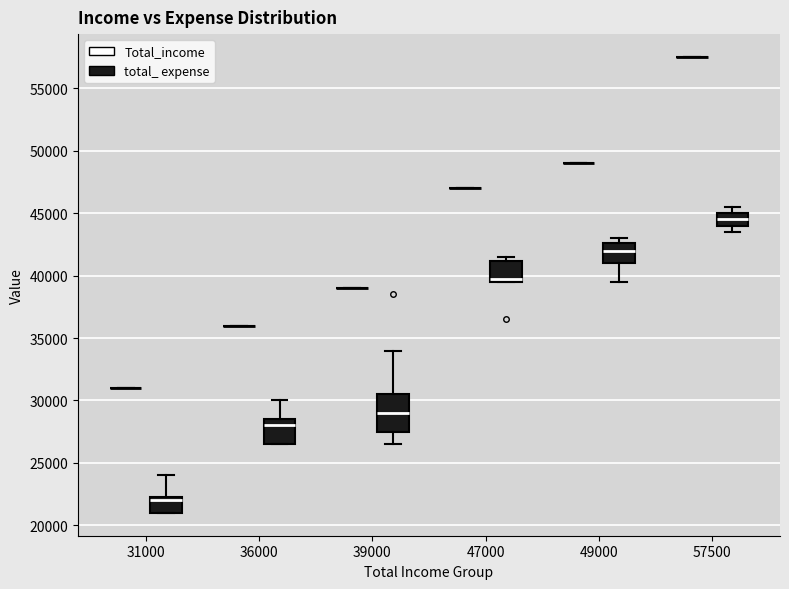

Where does the median line of the box for 39000 (total_ expense) sit on the y-axis? The values are not printed on the chart, so give them approximately, as read against the axis.

29000